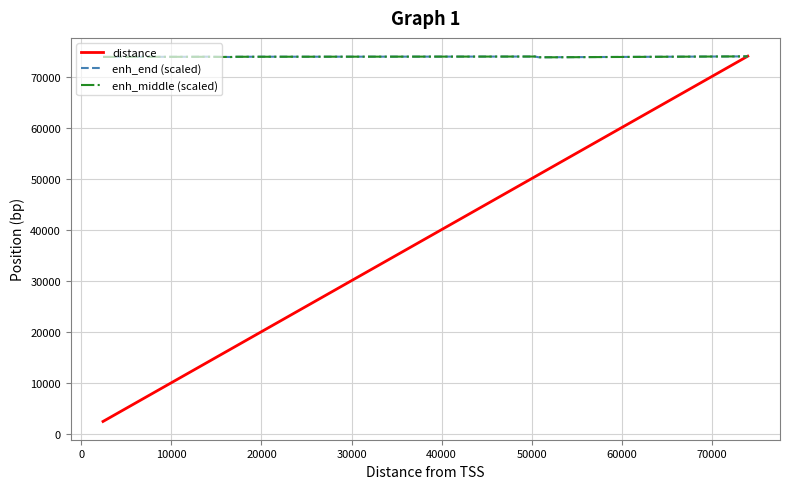

What is the greatest value displayed?

74011.0